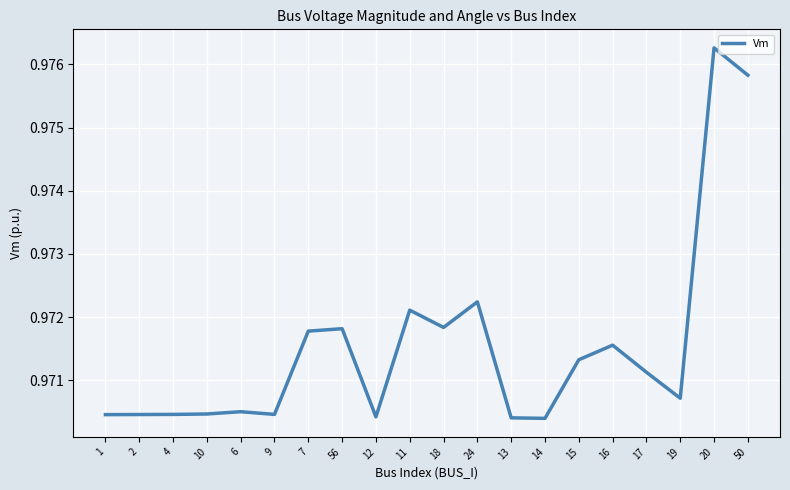

The value at 17 is 0.3. True or false?

False